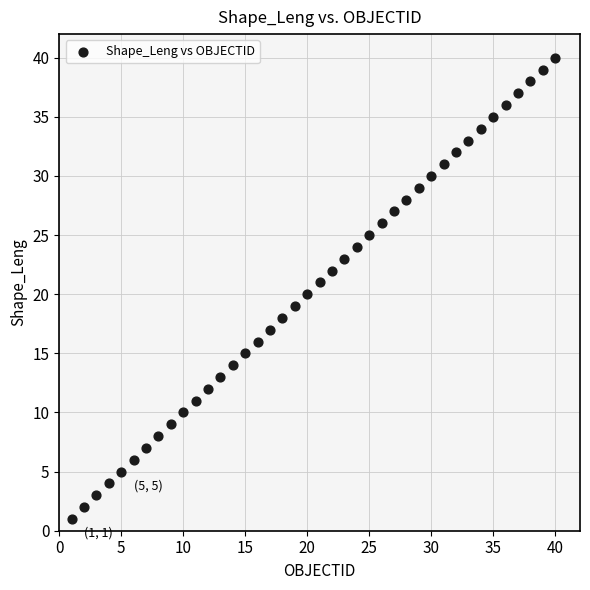

What is the range of X values (max minus min)?

39